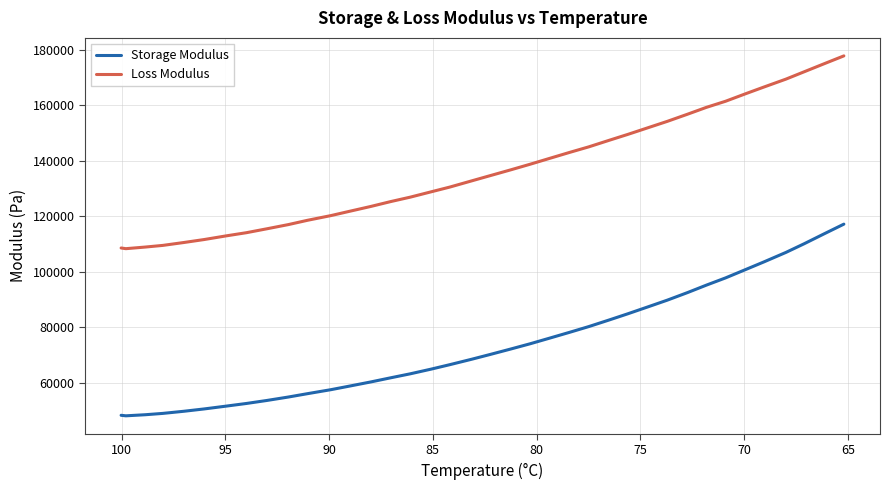

What is the sum of all Storage Modulus values?

2797259